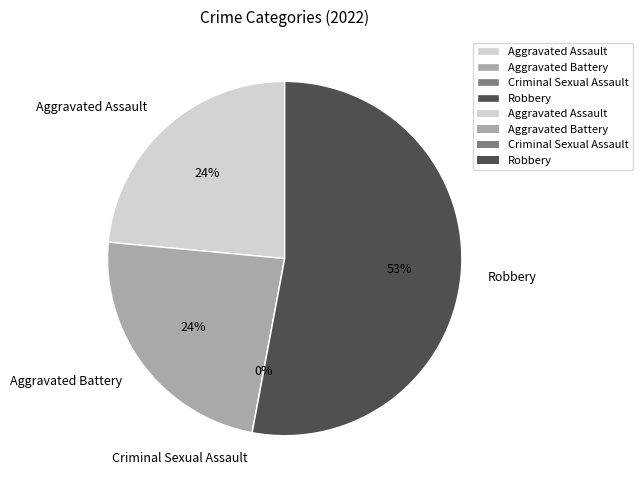

True or false: Aggravated Battery accounts for 10% of the total.

False